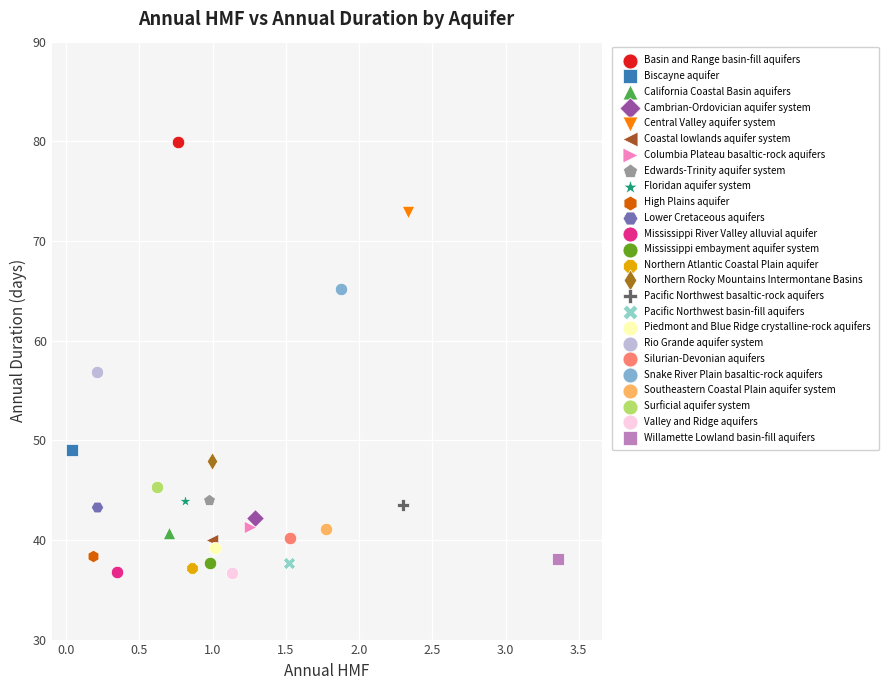

What are all the series names shown in the legend?

Basin and Range basin-fill aquifers, Biscayne aquifer, California Coastal Basin aquifers, Cambrian-Ordovician aquifer system, Central Valley aquifer system, Coastal lowlands aquifer system, Columbia Plateau basaltic-rock aquifers, Edwards-Trinity aquifer system, Floridan aquifer system, High Plains aquifer, Lower Cretaceous aquifers, Mississippi River Valley alluvial aquifer, Mississippi embayment aquifer system, Northern Atlantic Coastal Plain aquifer, Northern Rocky Mountains Intermontane Basins, Pacific Northwest basaltic-rock aquifers, Pacific Northwest basin-fill aquifers, Piedmont and Blue Ridge crystalline-rock aquifers, Rio Grande aquifer system, Silurian-Devonian aquifers, Snake River Plain basaltic-rock aquifers, Southeastern Coastal Plain aquifer system, Surficial aquifer system, Valley and Ridge aquifers, Willamette Lowland basin-fill aquifers